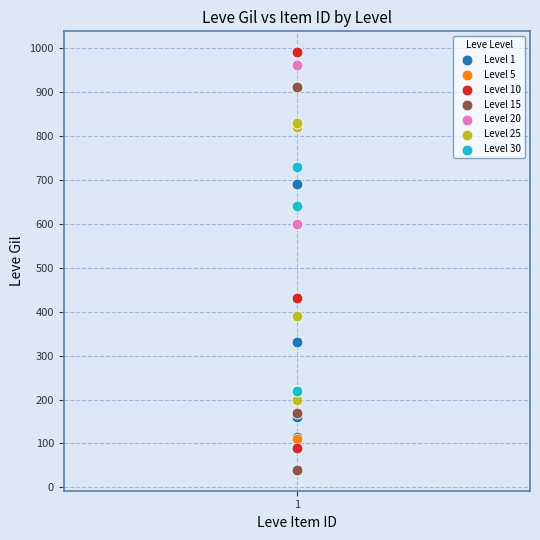

Which series contains the lowest Y value?

Level 15